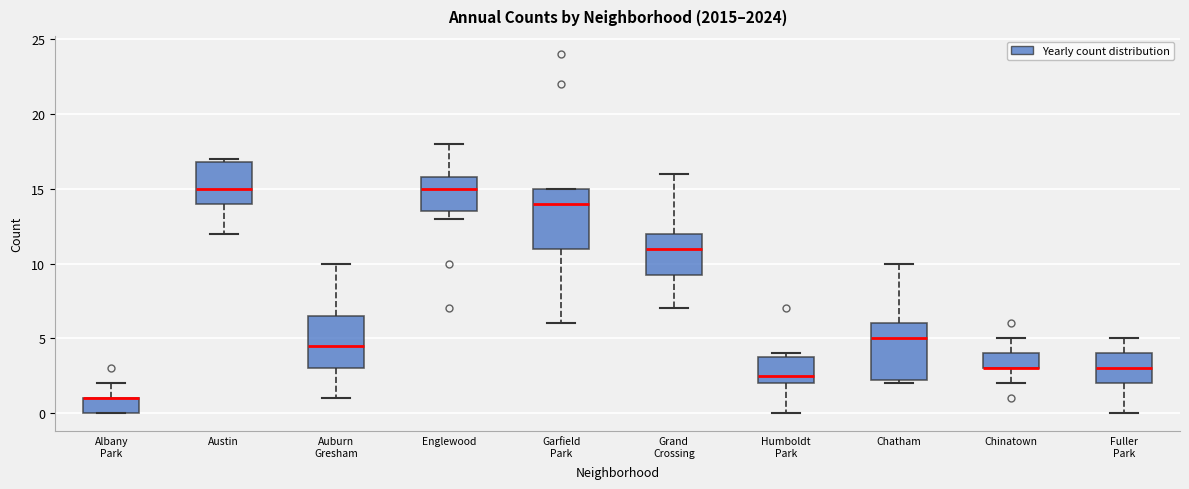

Reading left to right, transcribe this box plot: for each box, give where its median line is, the range the box spans, and where its two whiskers end, as read against the y-axis. The values are not printed on the chart, so give them approximately, as read against the axis.

Albany Park: median 1.0 (drawn on the box's upper edge), box 0.0 to 1.0, whiskers 0.0 to 2.0
Austin: median 15.0, box 14.0 to 17.0, whiskers 12.0 to 17.0 (just above the box's upper edge)
Auburn Gresham: median 4.5, box 3.0 to 6.5, whiskers 1.0 to 10.0
Englewood: median 15.0, box 13.5 to 16.0, whiskers 13.0 to 18.0
Garfield Park: median 14.0, box 11.0 to 15.0, whiskers 6.0 to 15.0
Grand Crossing: median 11.0, box 9.5 to 12.0, whiskers 7.0 to 16.0
Humboldt Park: median 2.5, box 2.0 to 4.0, whiskers 0.0 to 4.0 (just above the box's upper edge)
Chatham: median 5.0, box 2.5 to 6.0, whiskers 2.0 to 10.0
Chinatown: median 3.0 (drawn on the box's lower edge), box 3.0 to 4.0, whiskers 2.0 to 5.0
Fuller Park: median 3.0, box 2.0 to 4.0, whiskers 0.0 to 5.0